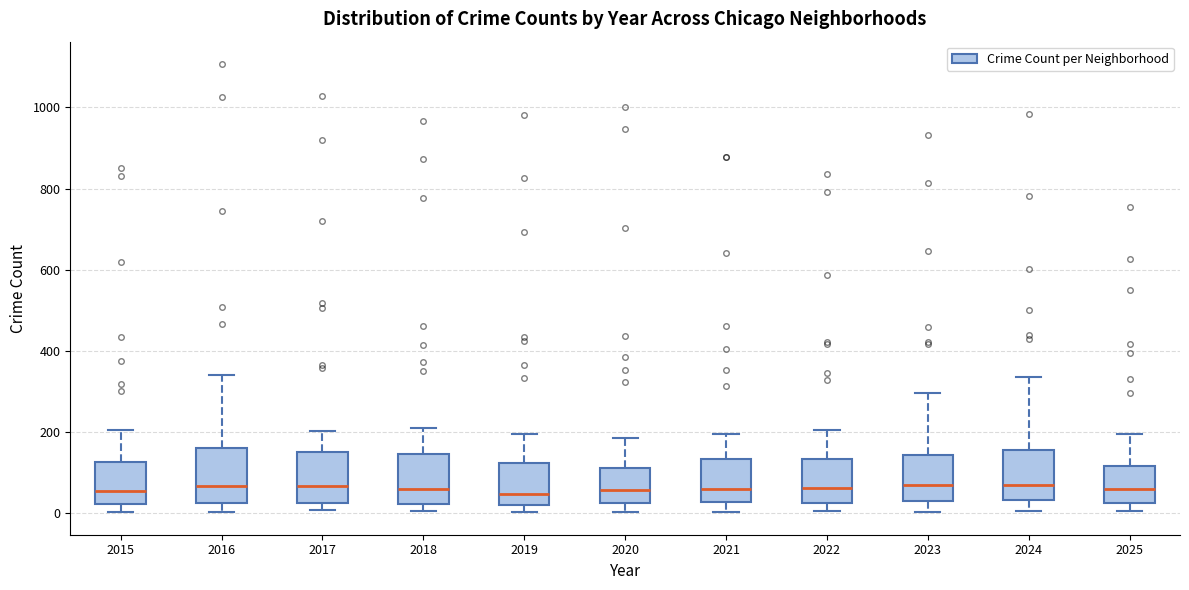

Reading left to right, read every box against the y-axis: the position of its median line, the range the box covers, and the ends of its whiskers. The values are not printed on the chart, so give them approximately, as read against the axis.

2015: median 60, box 20 to 120, whiskers 0 to 200
2016: median 60, box 20 to 160, whiskers 0 to 340
2017: median 60, box 20 to 160, whiskers 0 to 200
2018: median 60, box 20 to 140, whiskers 0 to 220
2019: median 40, box 20 to 120, whiskers 0 to 200
2020: median 60, box 20 to 120, whiskers 0 to 180
2021: median 60, box 20 to 140, whiskers 0 to 200
2022: median 60, box 20 to 140, whiskers 0 to 200
2023: median 60, box 20 to 140, whiskers 0 to 300
2024: median 80, box 40 to 160, whiskers 0 to 340
2025: median 60, box 20 to 120, whiskers 0 to 200